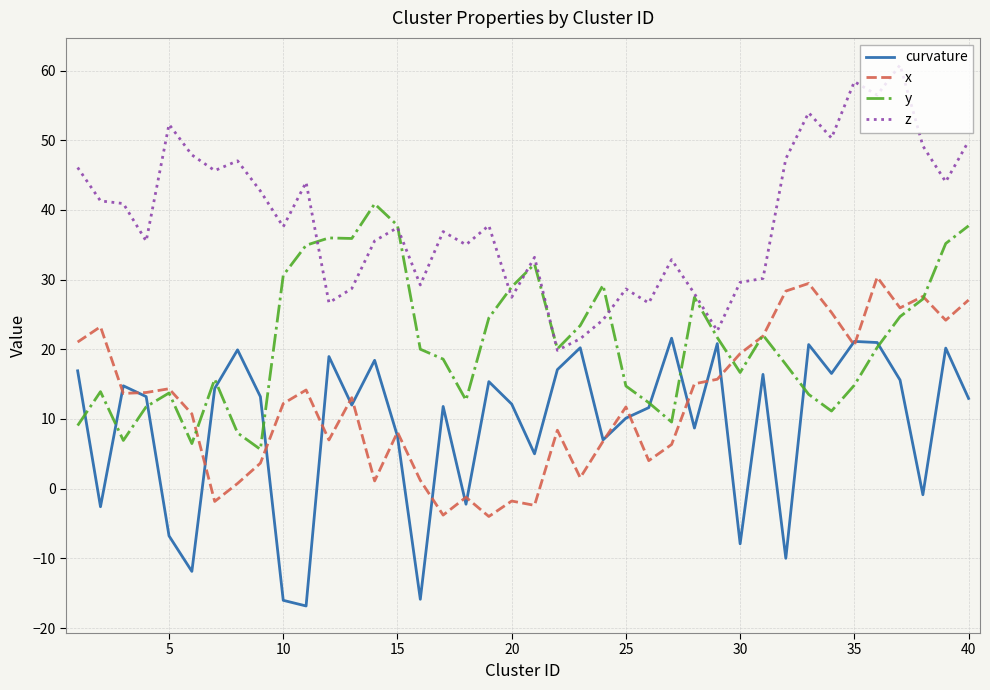

In y, how many points are higher than both neighbors (excluding endpoints)?

9